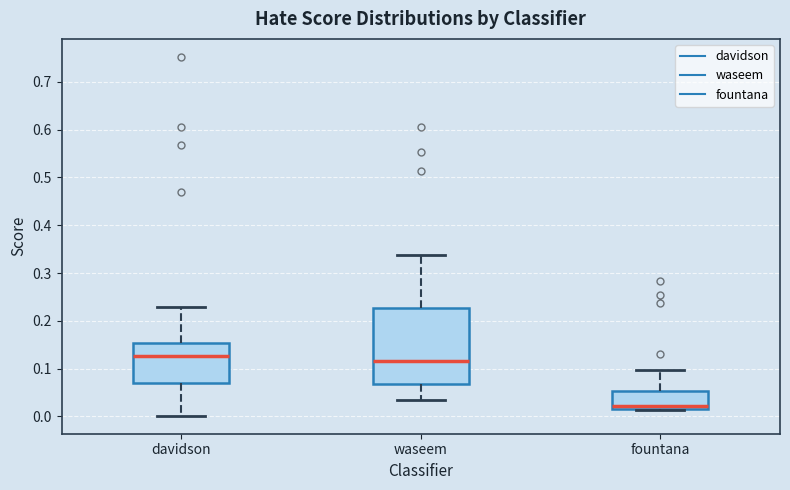

Which box has the lowest median line?

fountana